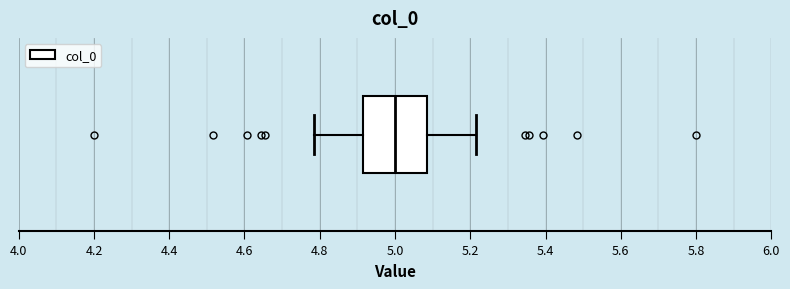

Transcribe this box plot: give where the median line is, the range the box spans, and where the two whiskers end, as read against the x-axis. The values are not printed on the chart, so give them approximately, as read against the axis.

median 5.00, box 4.92 to 5.08, whiskers 4.78 to 5.22